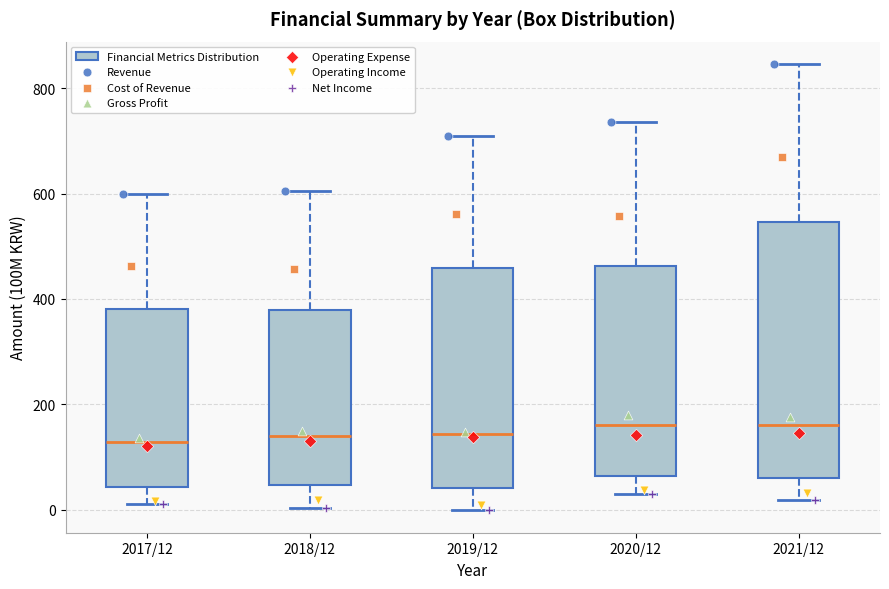

Which box is the tallest, from its lower edge to its upper edge?

2021/12